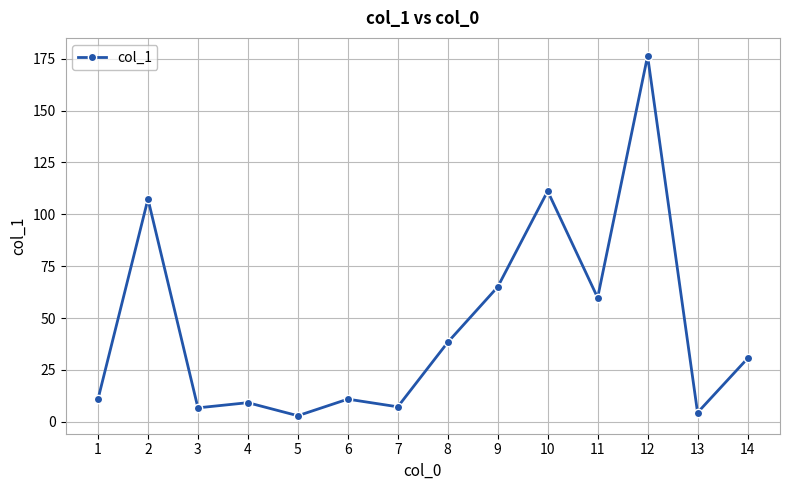

What is the maximum value shown in the chart?

176.4